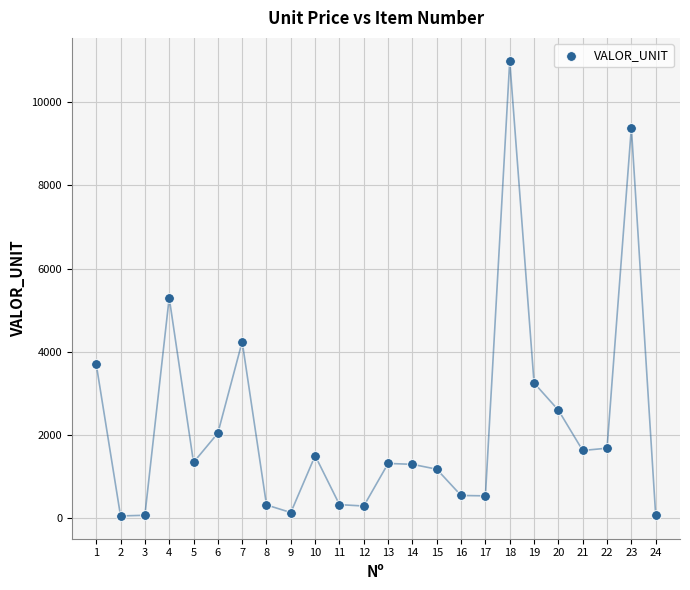

What is the range of Y values (max minus min)?

10948.4